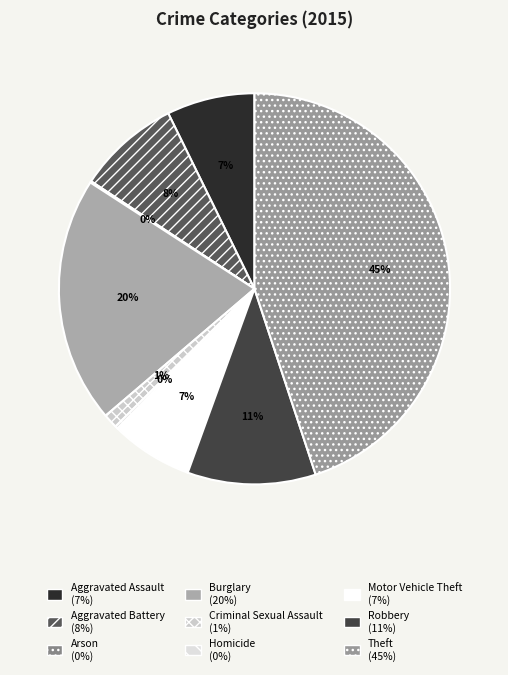

Is it true that Theft is 45% of the pie?

True